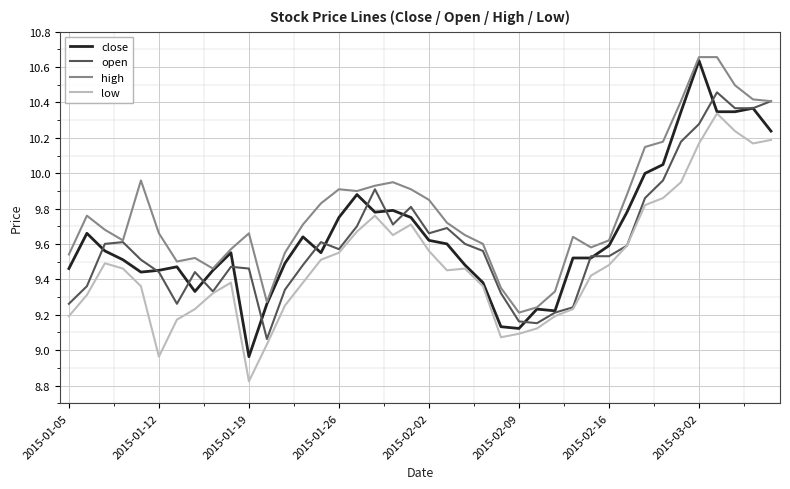

Is this an area chart (filled region under the line)?

No